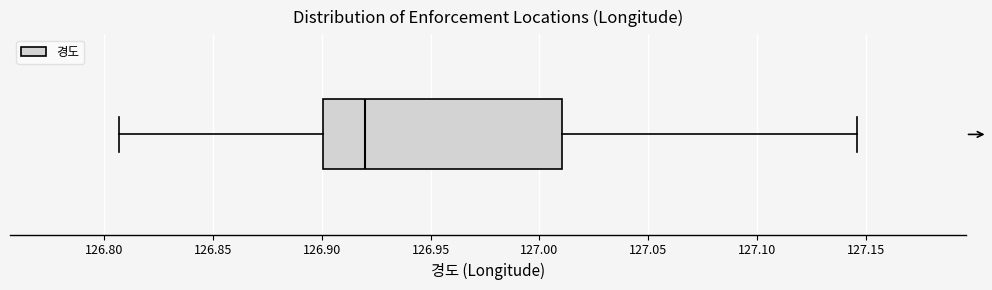

Where does the median line of the box sit on the x-axis? The values are not printed on the chart, so give them approximately, as read against the axis.

126.920